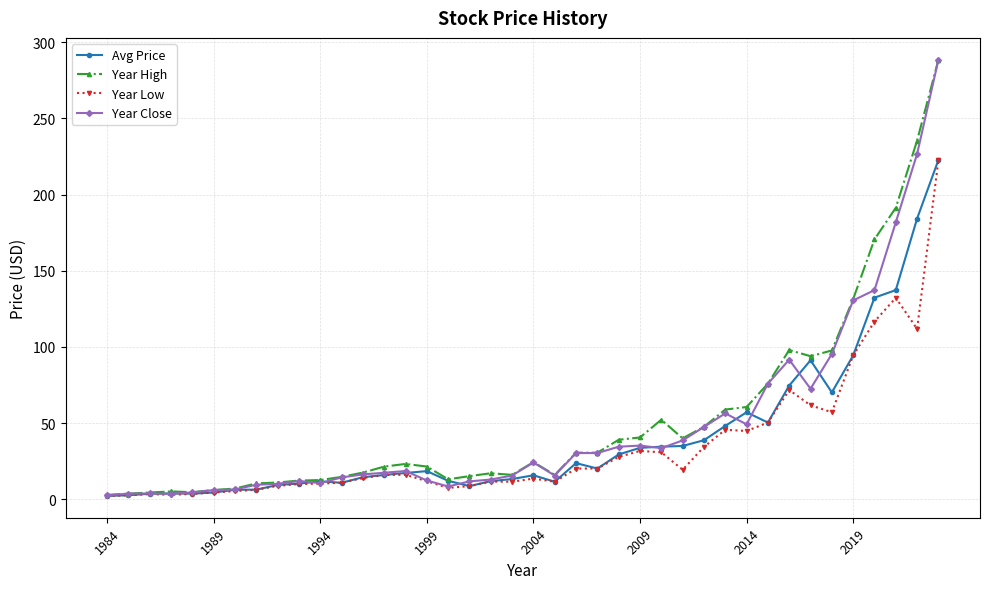

What is the highest value of the Year Low series?

222.7